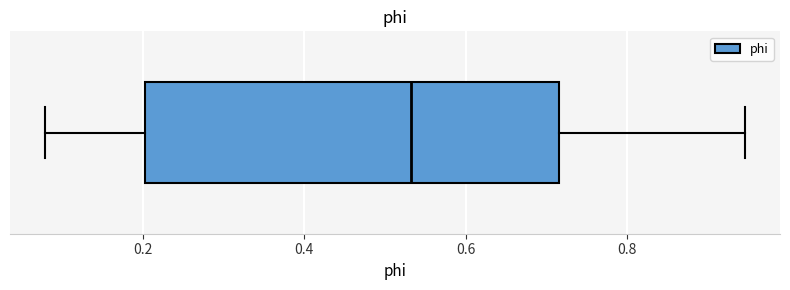

Transcribe this box plot: give where the median line is, the range the box spans, and where the two whiskers end, as read against the x-axis. The values are not printed on the chart, so give them approximately, as read against the axis.

median 0.54, box 0.20 to 0.72, whiskers 0.08 to 0.94